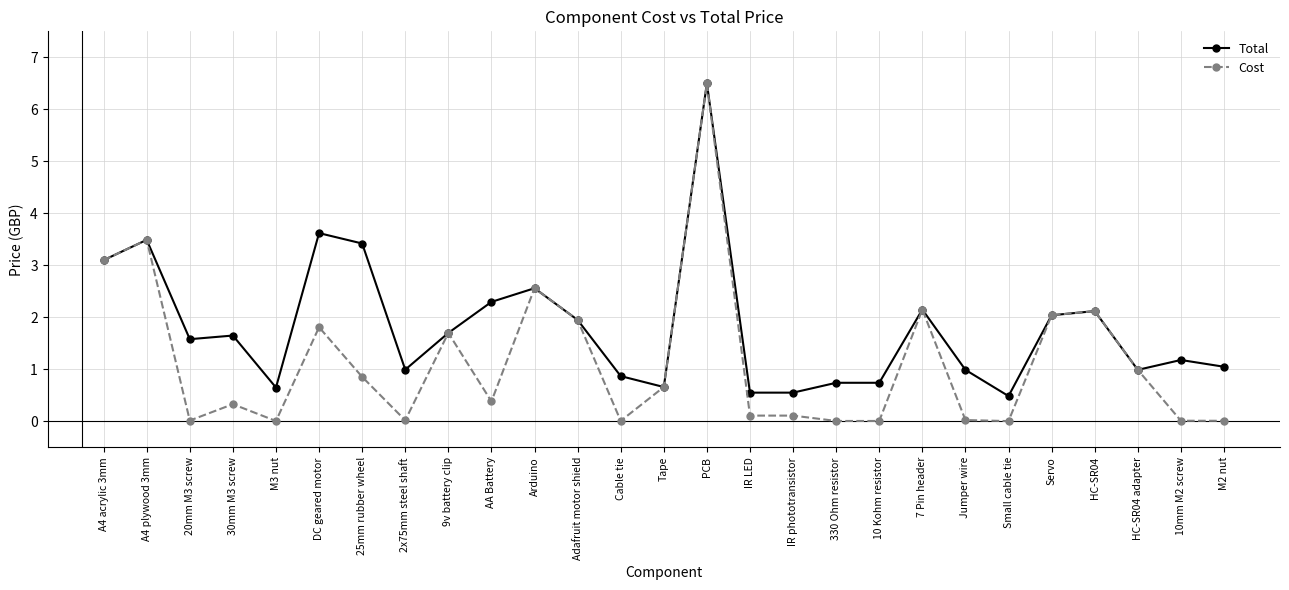

Rank the series at IR LED from highest to lowest value.

Total, Cost